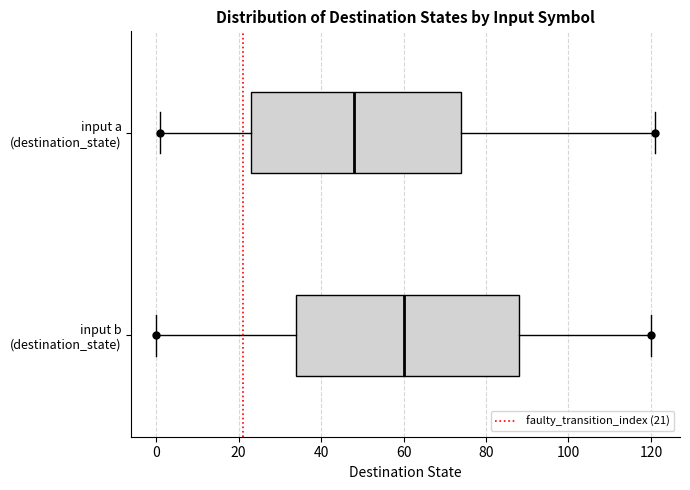

Comparing the boxes themselves (not the whiskers), which one is the widest?

input b (destination_state)